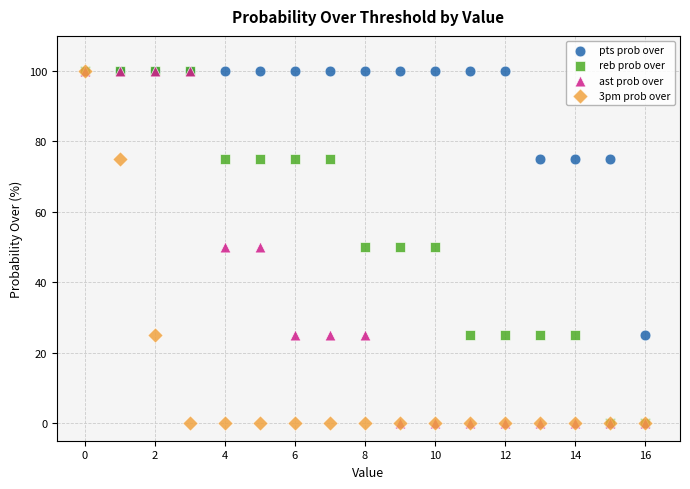

What are all the series names shown in the legend?

pts prob over, reb prob over, ast prob over, 3pm prob over